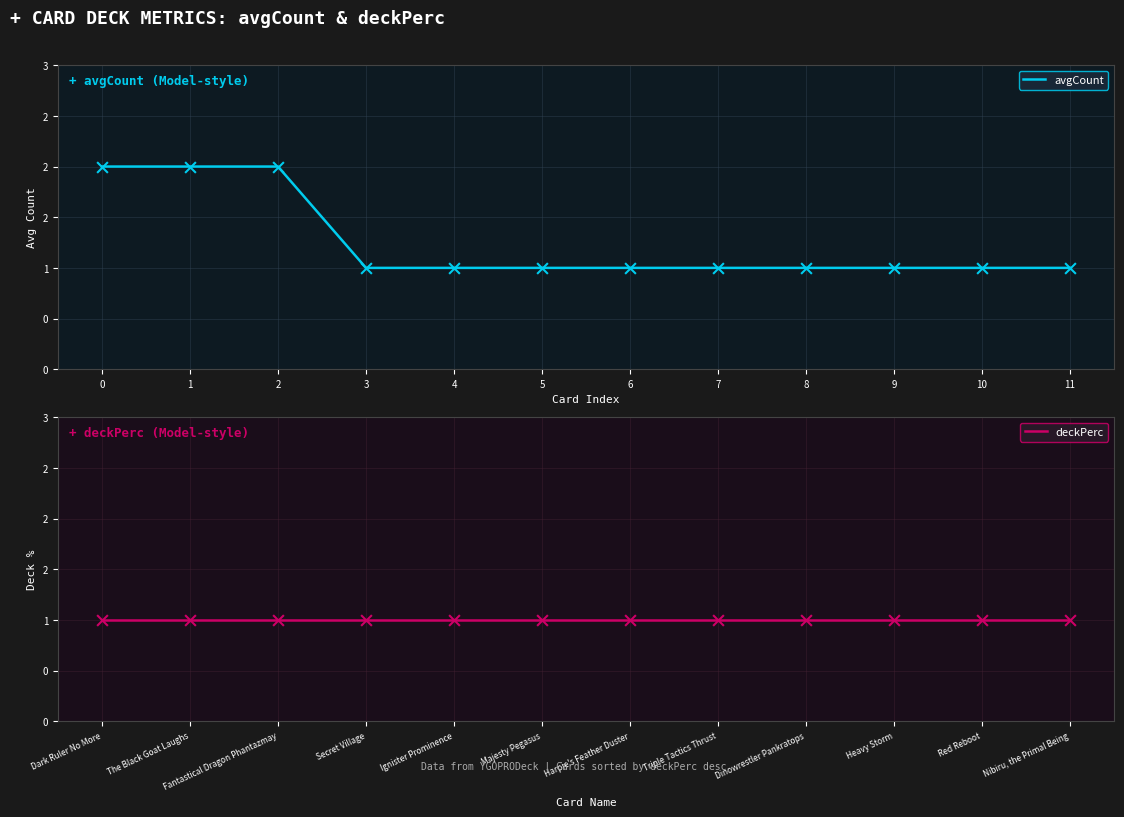

Which series reaches the maximum Y coordinate?

avgCount